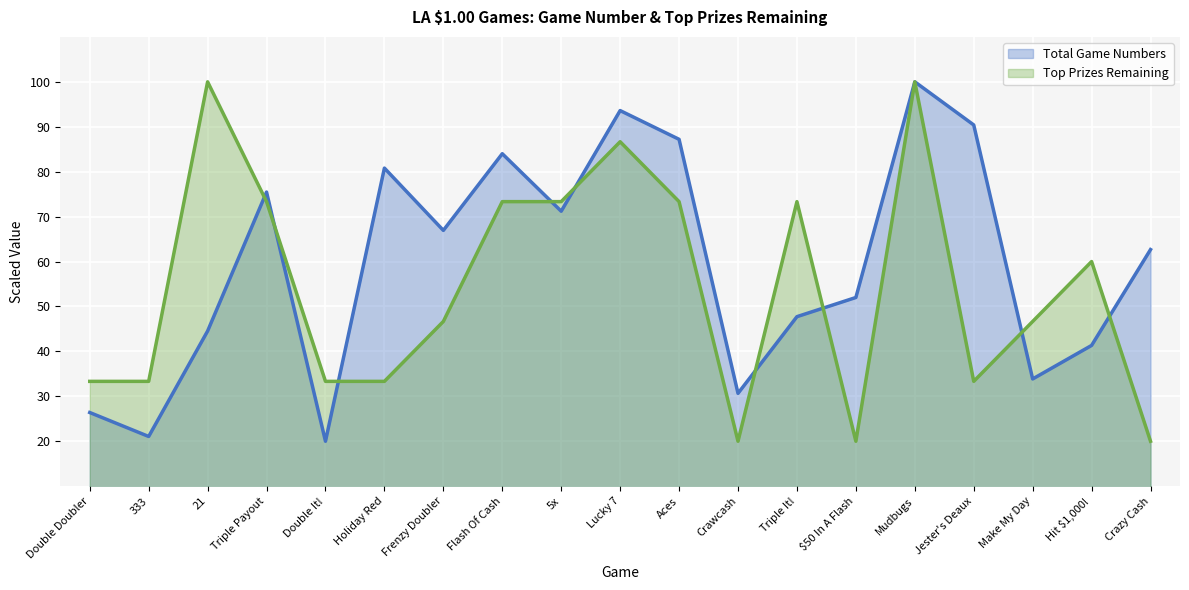

List the series in order of their overall mean, lowest first.

Top Prizes Remaining, Total Game Numbers